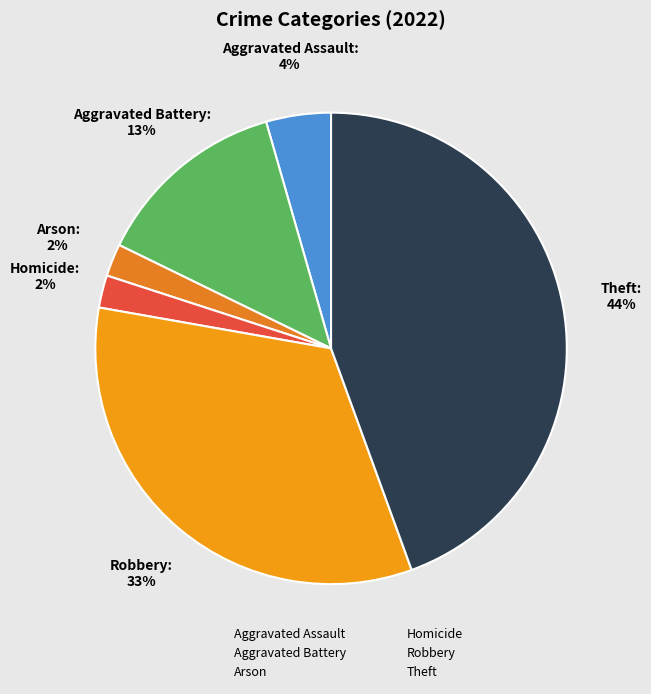

To the nearest percent, what is the average slice percentage?

17%